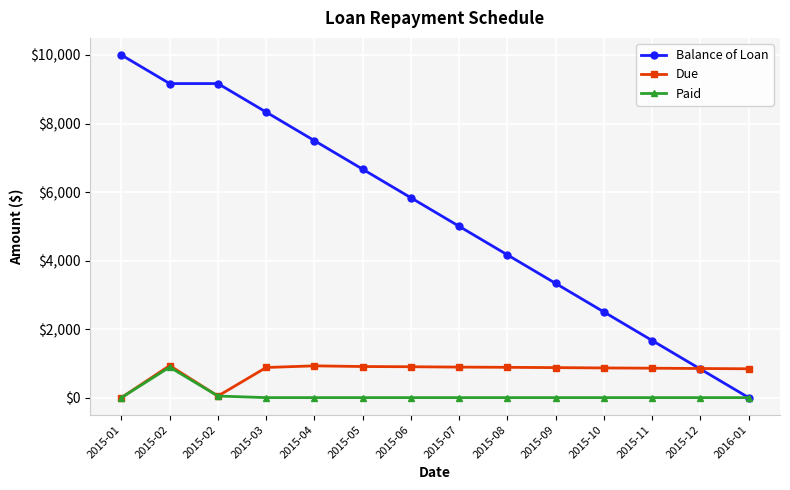

Reading left to right, transcribe all the data shown in this chart.

Balance of Loan: 2015-01=10000.0	2015-02=9166.7	2015-02=9166.7	2015-03=8333.3	2015-04=7500.0	2015-05=6666.7	2015-06=5833.4	2015-07=5000.0	2015-08=4166.7	2015-09=3333.4	2015-10=2500.0	2015-11=1666.7	2015-12=833.4	2016-01=0.0
Due: 2015-01=0.0	2015-02=935.2	2015-02=46.0	2015-03=879.4	2015-04=927.2	2015-05=907.3	2015-06=901.3	2015-07=890.9	2015-08=884.3	2015-09=875.8	2015-10=866.2	2015-11=858.8	2015-12=849.8	2016-01=841.9
Paid: 2015-01=0.0	2015-02=889.2	2015-02=46.0	2015-03=0.0	2015-04=0.0	2015-05=0.0	2015-06=0.0	2015-07=0.0	2015-08=0.0	2015-09=0.0	2015-10=0.0	2015-11=0.0	2015-12=0.0	2016-01=0.0